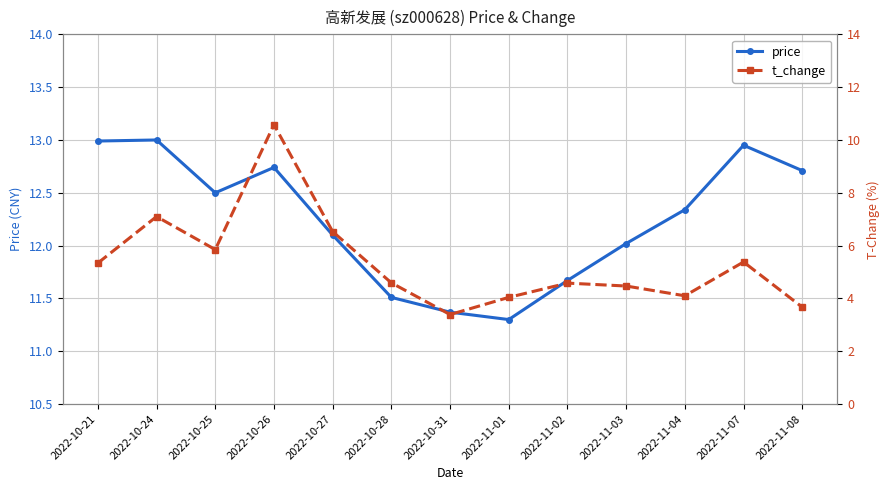

What is the label of the 2nd point from the left?

2022-10-24